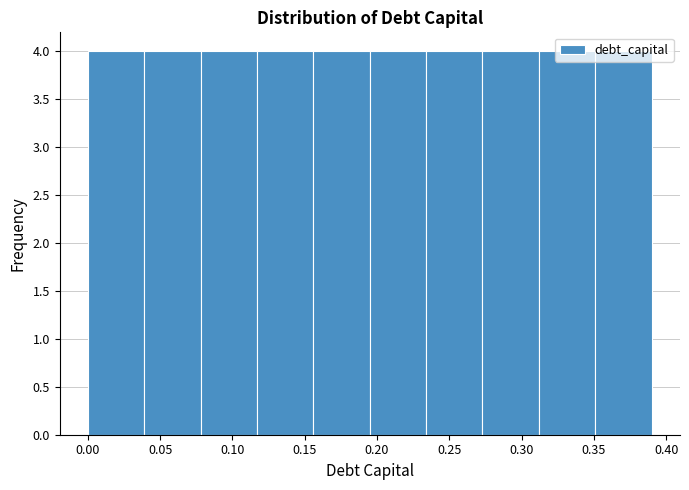

Reading left to right, transcribe this chart: for each bar, give the range it covers on the x-axis and its height. Neither the bar edges nor the heights are printed on the chart, so give them approximately, as read against the axes.

0.000 to 0.039: 4
0.039 to 0.078: 4
0.078 to 0.117: 4
0.117 to 0.156: 4
0.156 to 0.195: 4
0.195 to 0.234: 4
0.234 to 0.273: 4
0.273 to 0.312: 4
0.312 to 0.351: 4
0.351 to 0.390: 4